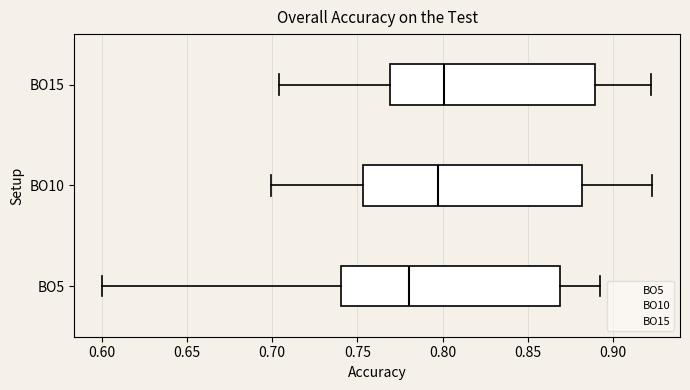

Reading bottom to top, read every box against the x-axis: the position of its median line, the range the box covers, and the ends of its whiskers. The values are not printed on the chart, so give them approximately, as read against the axis.

BO5: median 0.780, box 0.740 to 0.870, whiskers 0.600 to 0.890
BO10: median 0.795, box 0.755 to 0.880, whiskers 0.700 to 0.925
BO15: median 0.800, box 0.770 to 0.890, whiskers 0.705 to 0.920